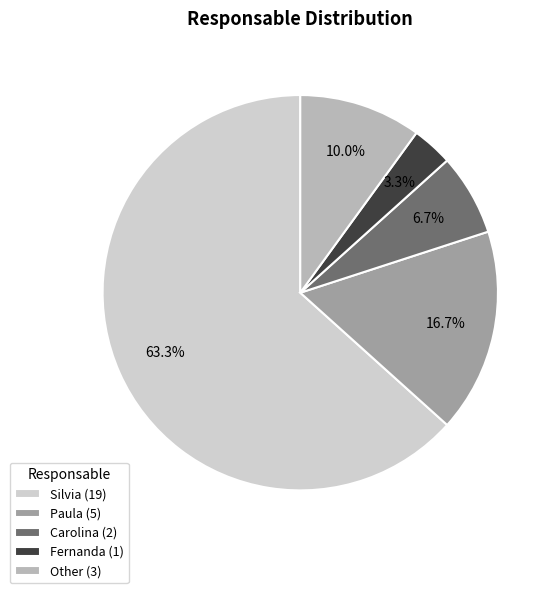

Is it true that Other is 1% of the pie?

False